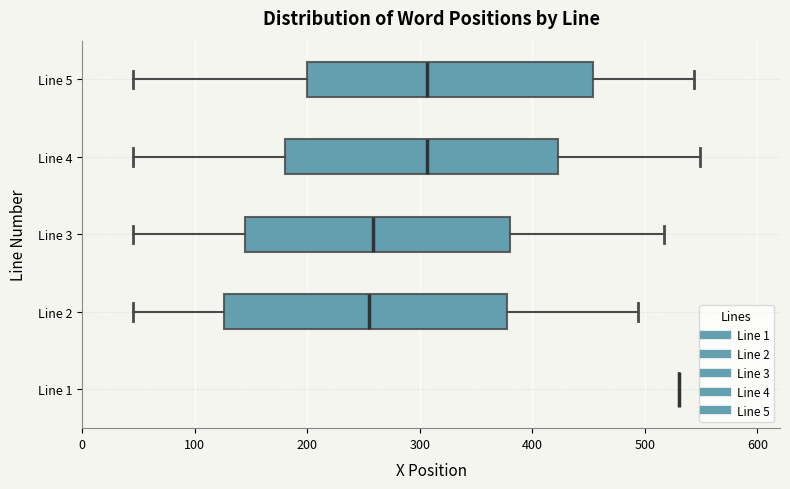

Reading bottom to top, transcribe this box plot: for each box, give where its median line is, the range the box spans, and where its two whiskers end, as read against the x-axis. The values are not printed on the chart, so give them approximately, as read against the axis.

Line 1: box collapsed to a line at 530, whiskers 530 to 530
Line 2: median 250, box 130 to 380, whiskers 50 to 490
Line 3: median 260, box 150 to 380, whiskers 50 to 520
Line 4: median 310, box 180 to 420, whiskers 50 to 550
Line 5: median 310, box 200 to 450, whiskers 50 to 540